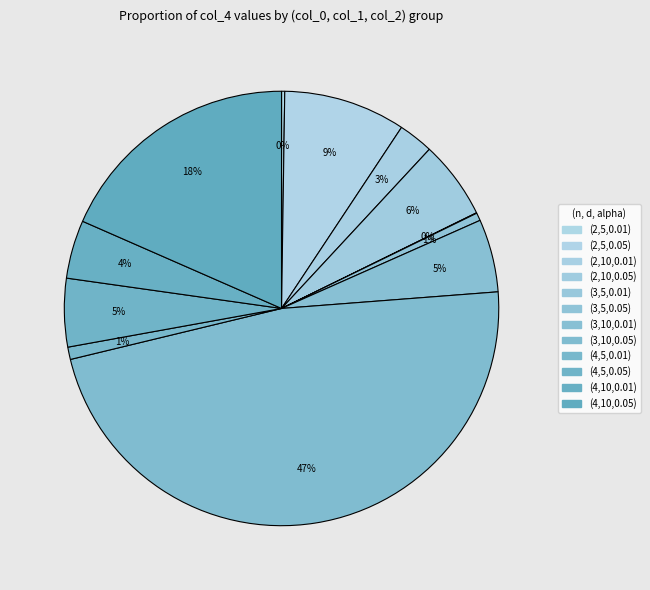

Combined, what portion of the pie is (2,5,0.05) and (4,5,0.05)?

14.2%